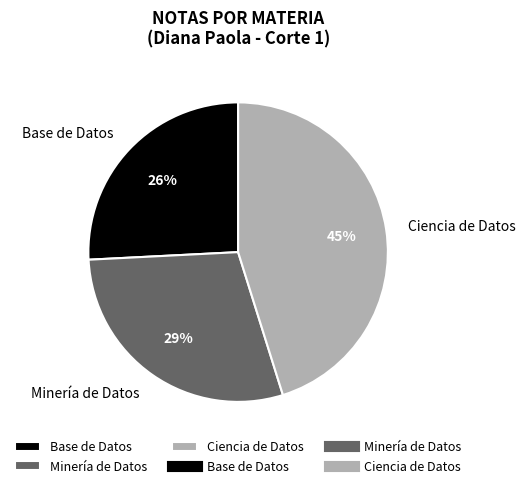

Rank the categories by value from lowest to highest.

Base de Datos, Minería de Datos, Ciencia de Datos